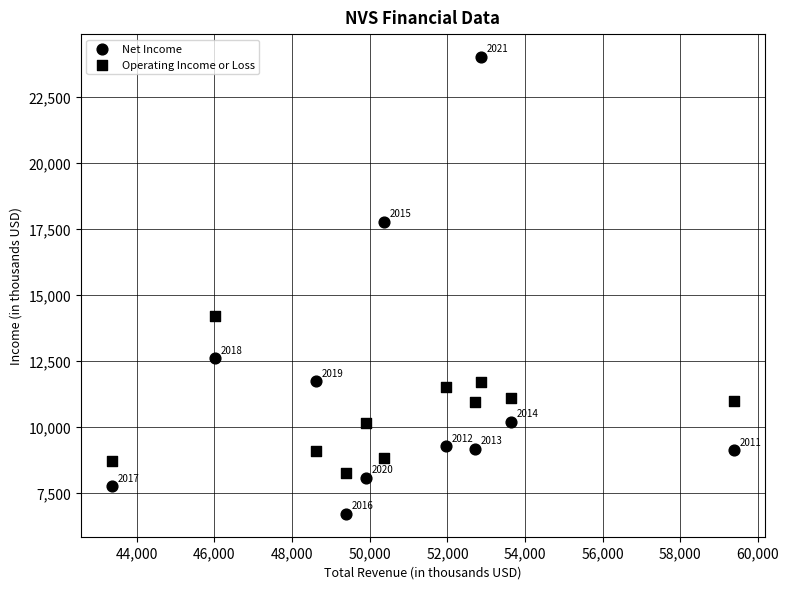

Count the number of points in this scatter plot.

22